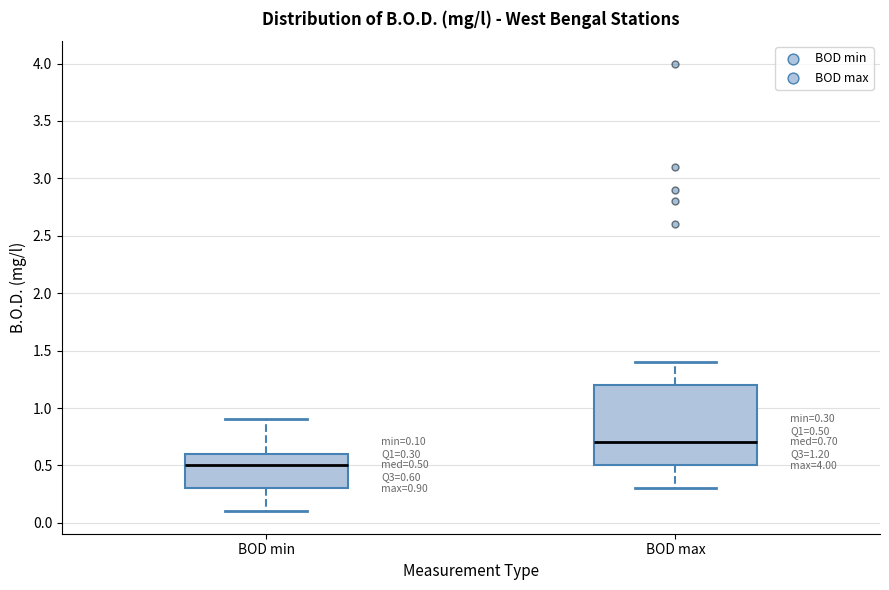

Comparing the boxes themselves (not the whiskers), which one is the tallest?

BOD max